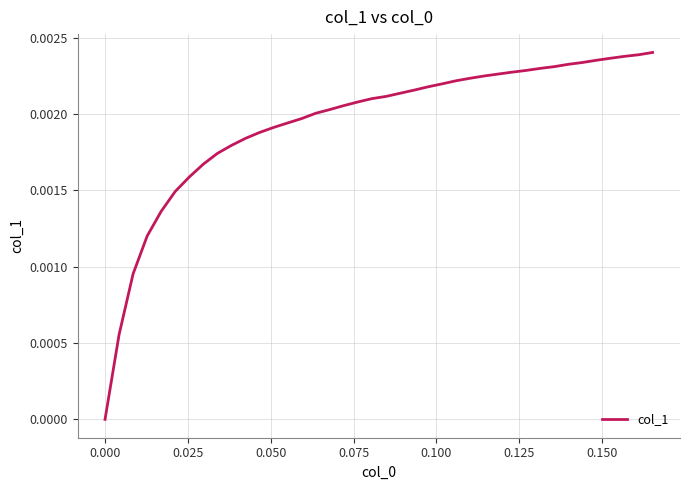

How many lines are shown in the chart?

1